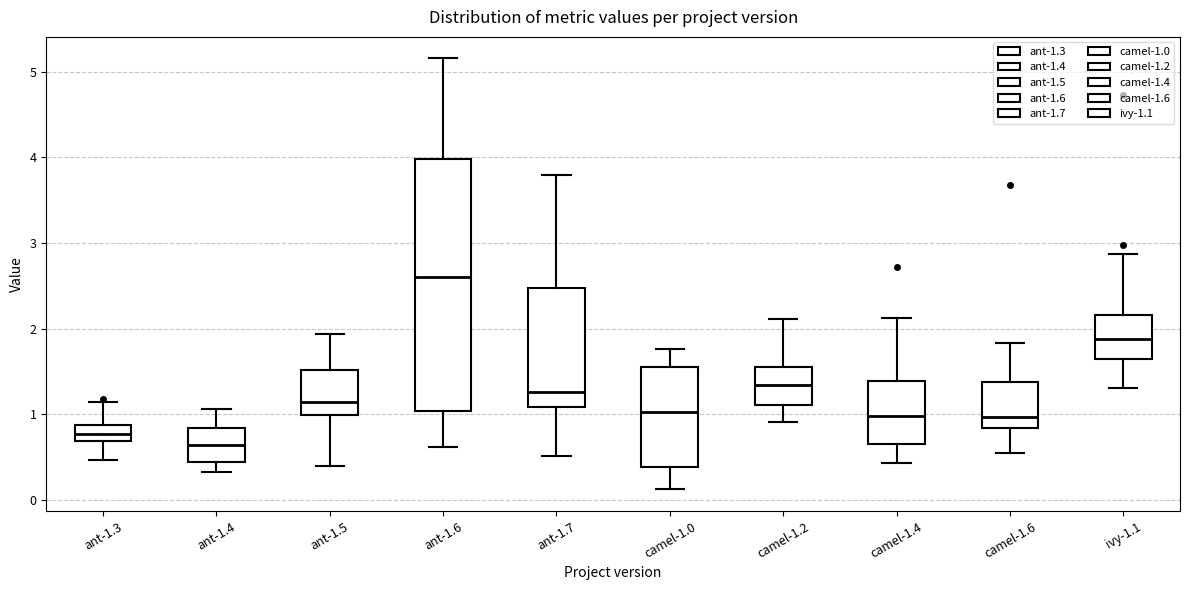

Reading left to right, read every box against the y-axis: the position of its median line, the range the box covers, and the ends of its whiskers. The values are not printed on the chart, so give them approximately, as read against the axis.

ant-1.3: median 0.8, box 0.7 to 0.9, whiskers 0.5 to 1.1
ant-1.4: median 0.6, box 0.4 to 0.8, whiskers 0.3 to 1.1
ant-1.5: median 1.1, box 1.0 to 1.5, whiskers 0.4 to 1.9
ant-1.6: median 2.6, box 1.0 to 4.0, whiskers 0.6 to 5.2
ant-1.7: median 1.3, box 1.1 to 2.5, whiskers 0.5 to 3.8
camel-1.0: median 1.0, box 0.4 to 1.6, whiskers 0.1 to 1.8
camel-1.2: median 1.3, box 1.1 to 1.6, whiskers 0.9 to 2.1
camel-1.4: median 1.0, box 0.7 to 1.4, whiskers 0.4 to 2.1
camel-1.6: median 1.0, box 0.8 to 1.4, whiskers 0.5 to 1.8
ivy-1.1: median 1.9, box 1.7 to 2.2, whiskers 1.3 to 2.9